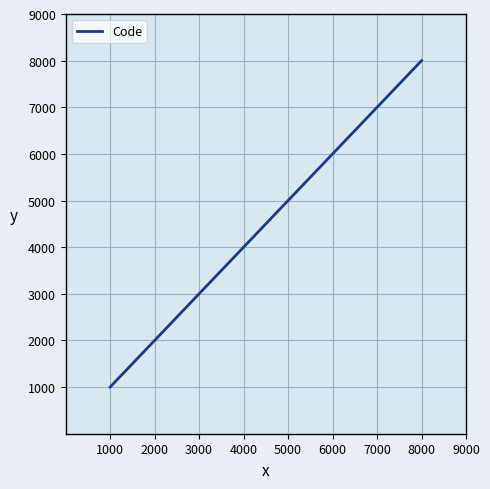

What is the change in value from 2000 to 8000?

+6000